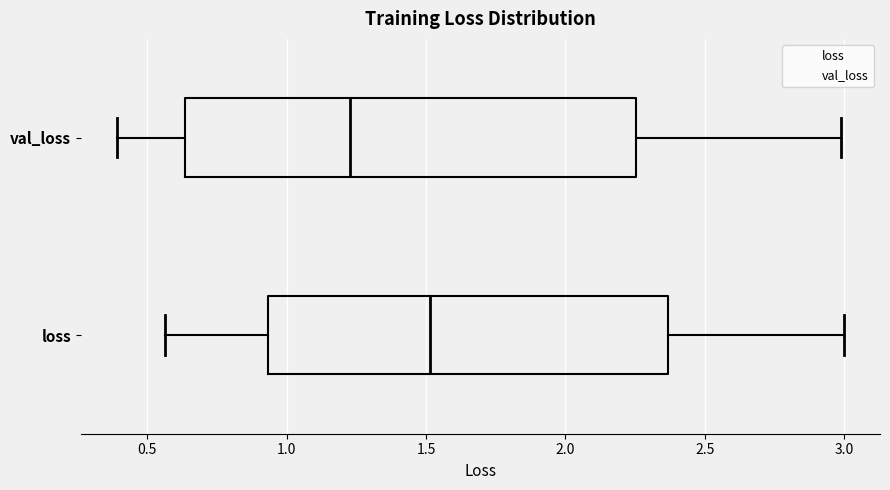

Where is the left edge of the box for val_loss on the x-axis? The values are not printed on the chart, so give them approximately, as read against the axis.

0.65